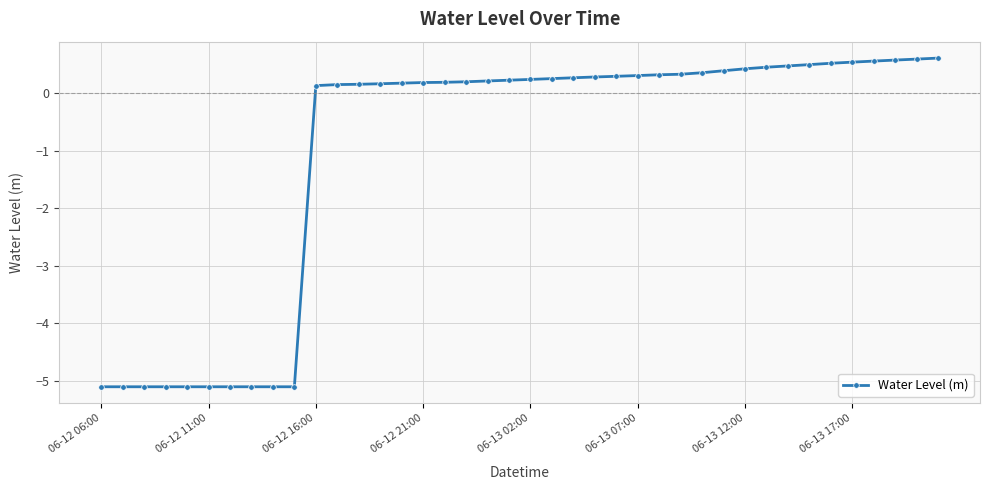

What is the smallest value displayed?

-5.1